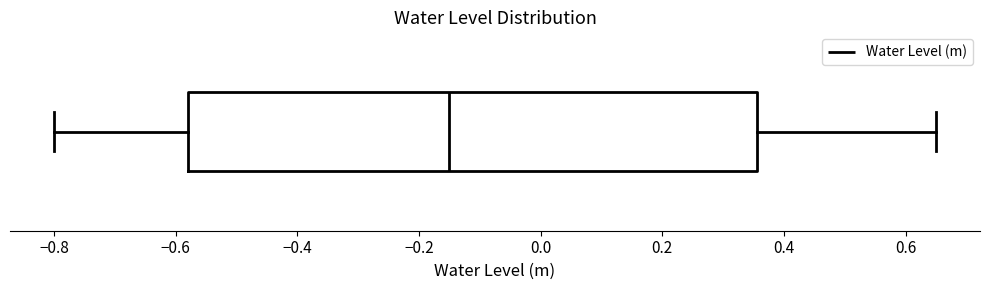

Read this box plot against the x-axis: the position of the median line, the range covered by the box, and the ends of both whiskers. The values are not printed on the chart, so give them approximately, as read against the axis.

median -0.14, box -0.58 to 0.36, whiskers -0.80 to 0.66